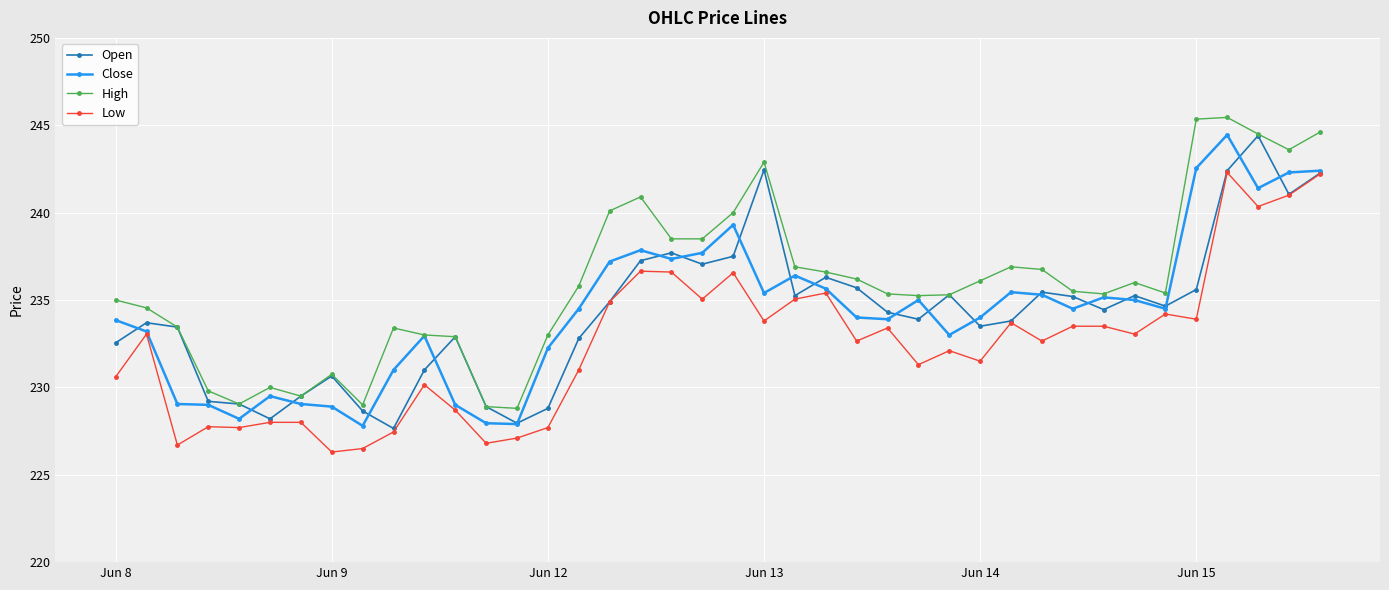

What is the value of the High point at the 13th from the left?

228.9